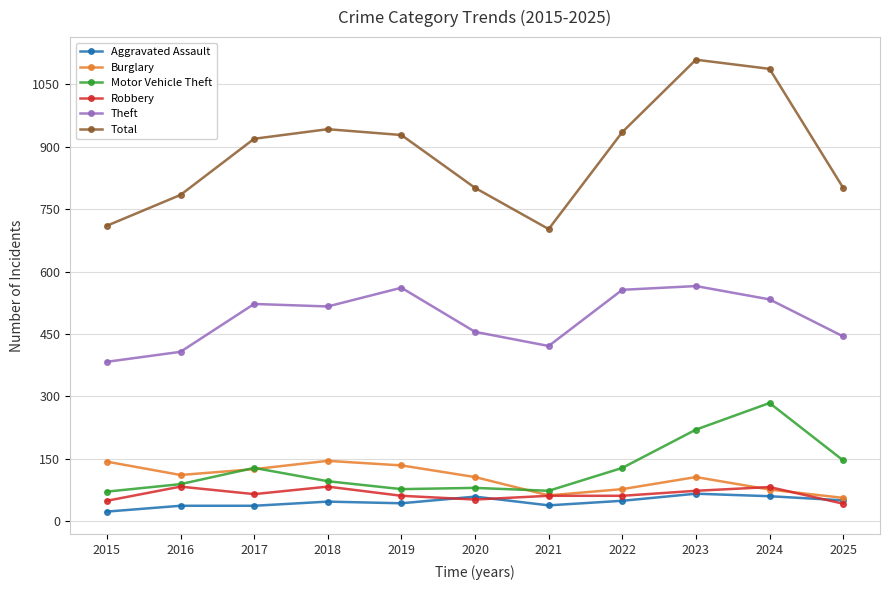

What is the difference between the Theft values at 2023 and 2025?

121